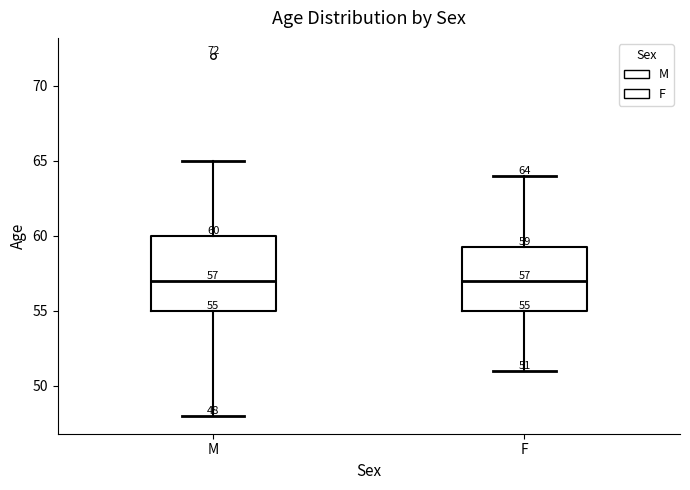

Comparing the boxes themselves (not the whiskers), which one is the tallest?

M